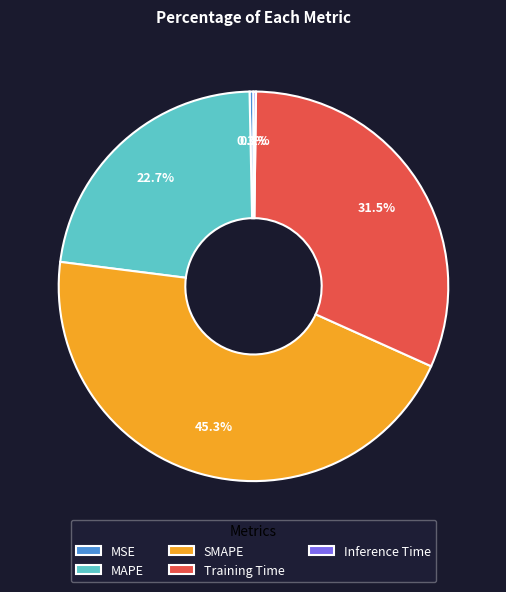

What is the largest slice in the pie chart?

SMAPE